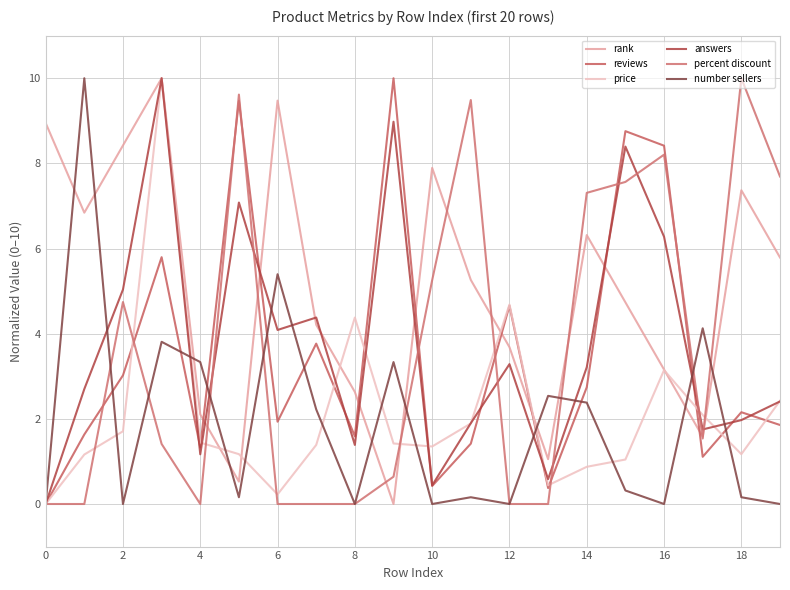

What is the value of the number sellers point at the 6th from the left?

0.2